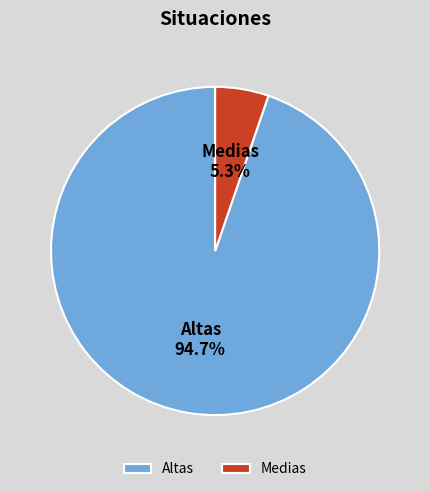

What portion of the pie excludes Altas?

5.3%